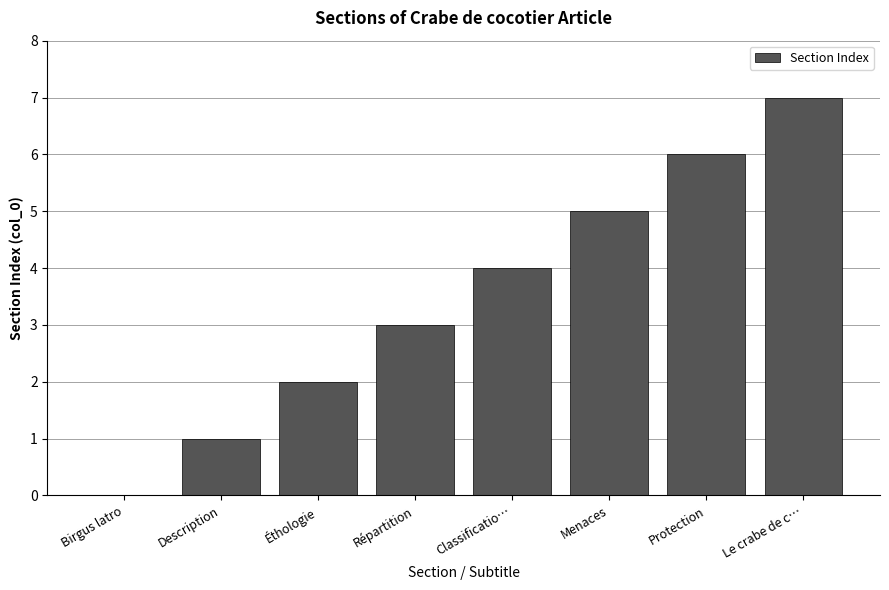

What is the sum of all values?

28